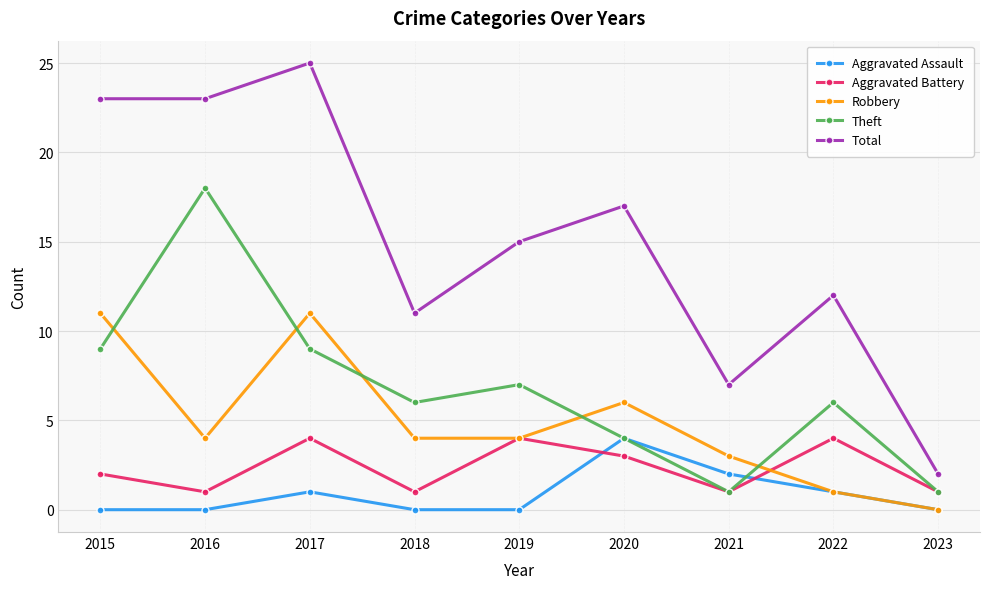

How many times do Aggravated Assault and Aggravated Battery cross each other?

2